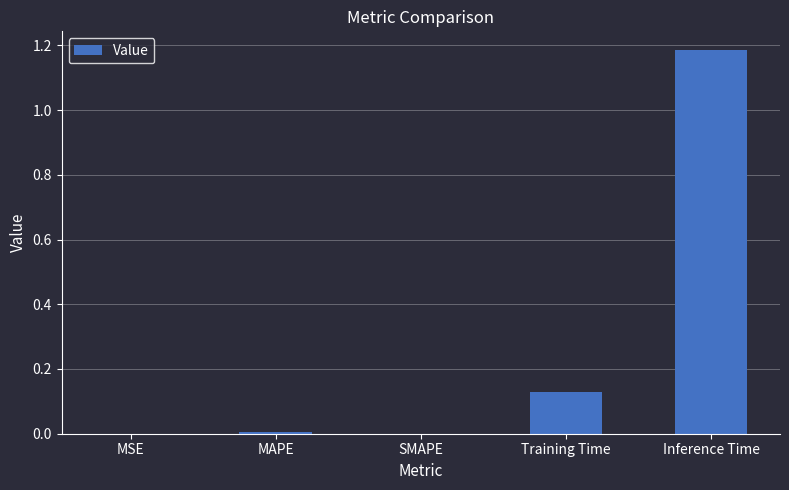

True or false: the data shows -0.5 at SMAPE.

False